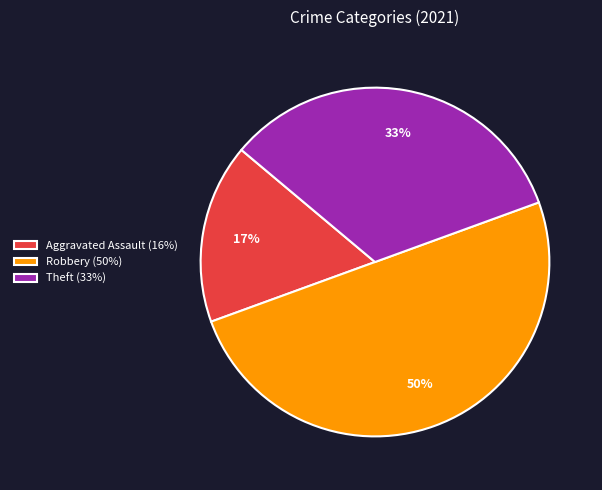

Does Theft (33%) account for over 50% of the chart?

No